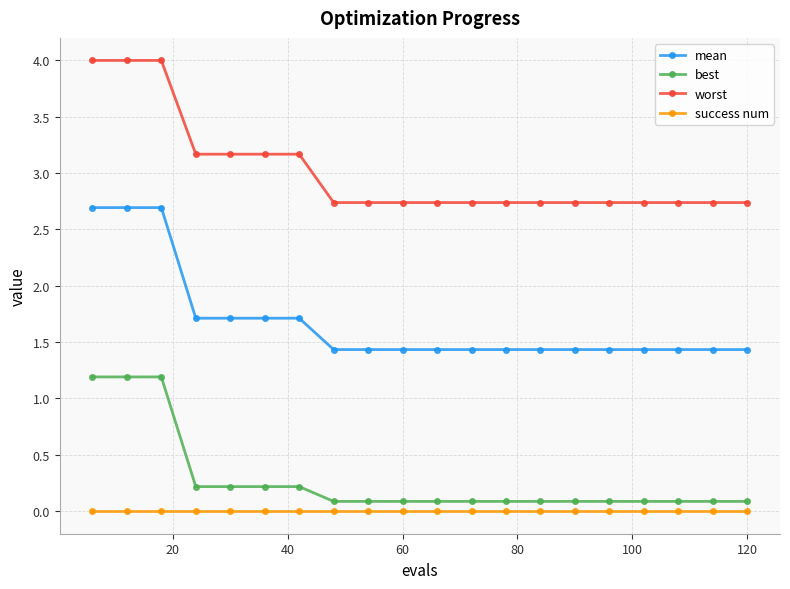

Which series has the largest total across all categories?

worst